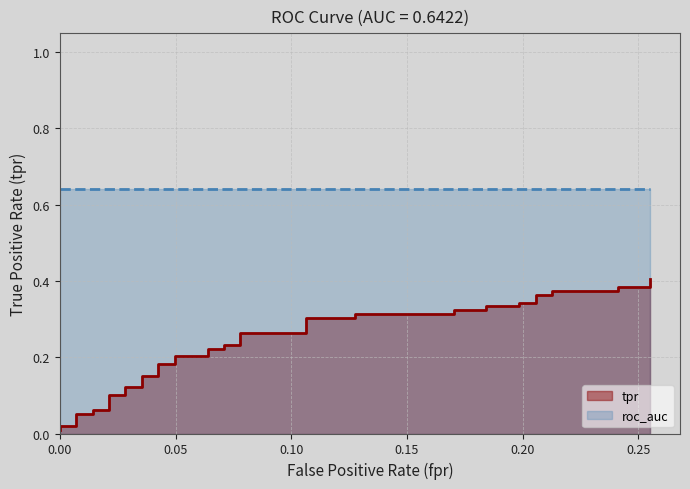

How many categories are shown in the chart?

40